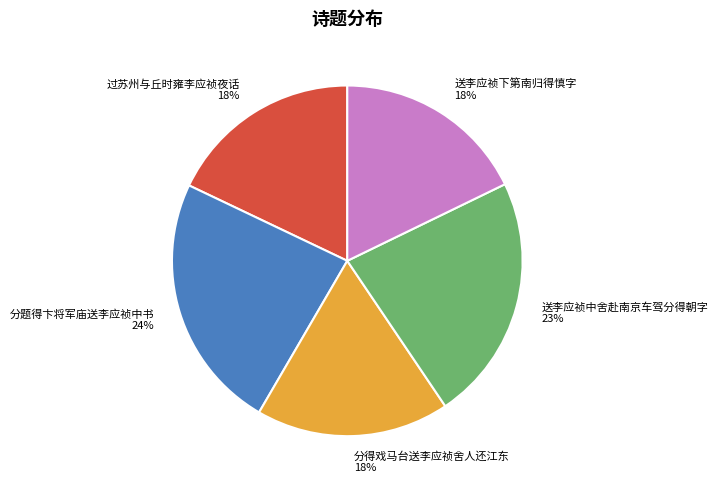

Combined, do 分题得卞将军庙送李应祯中书 and 分得戏马台送李应祯舍人还江东 account for over 50%?

No